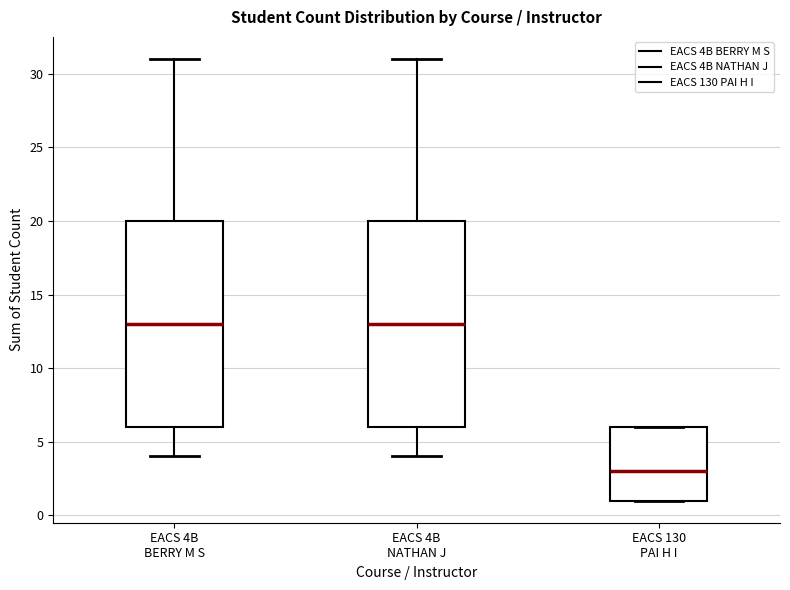

Reading left to right, transcribe this box plot: for each box, give where its median line is, the range the box spans, and where its two whiskers end, as read against the y-axis. The values are not printed on the chart, so give them approximately, as read against the axis.

EACS 4B BERRY M S: median 13, box 6 to 20, whiskers 4 to 31
EACS 4B NATHAN J: median 13, box 6 to 20, whiskers 4 to 31
EACS 130 PAI H I: median 3, box 1 to 6, whiskers 1 to 6